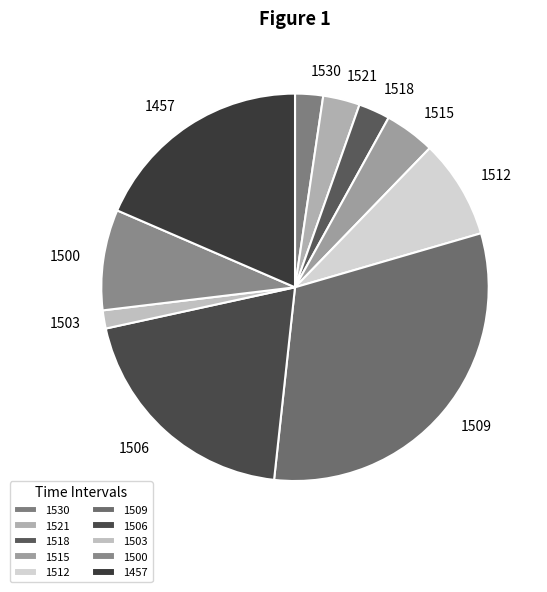

What is the largest slice in the pie chart?

1509